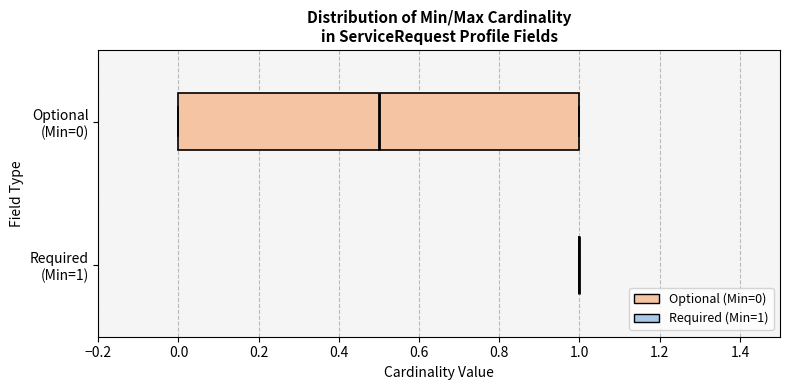

Comparing the boxes themselves (not the whiskers), which one is the widest?

Optional (Min=0)